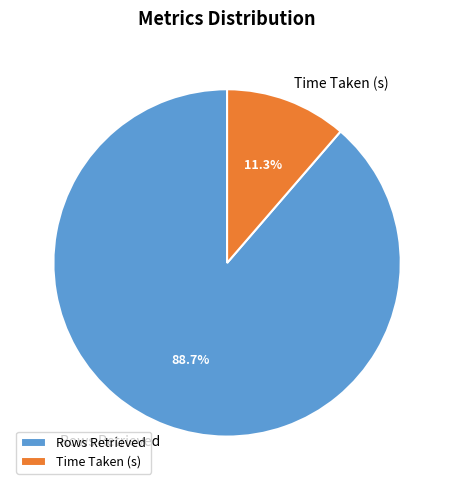

True or false: Rows Retrieved accounts for 89% of the total.

True